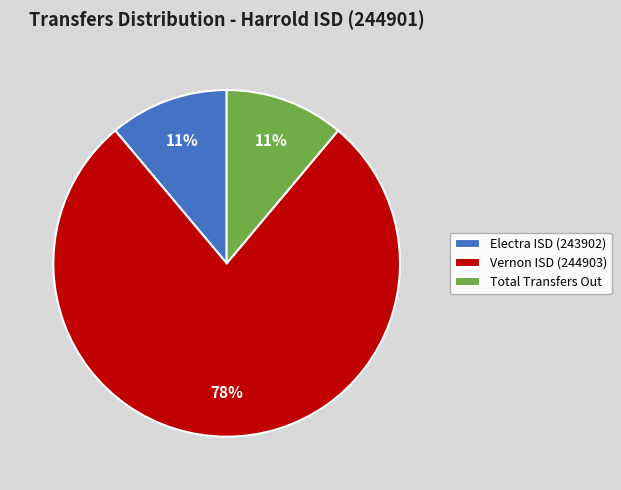

How many slices are in this pie chart?

3